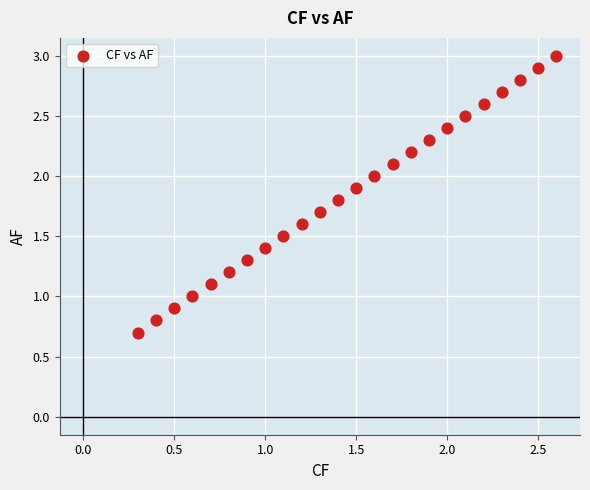

What is the range of Y values (max minus min)?

2.3